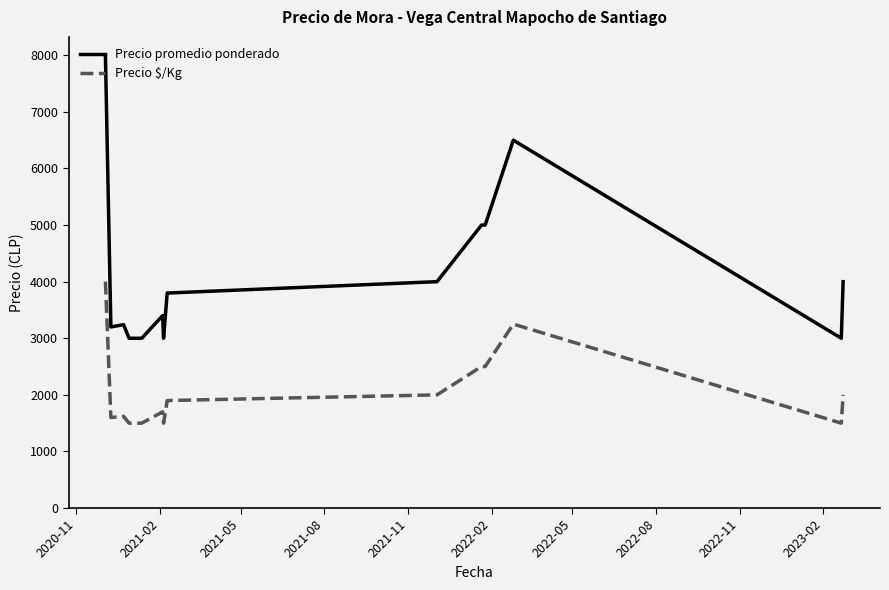

What is the smallest value displayed?

1500